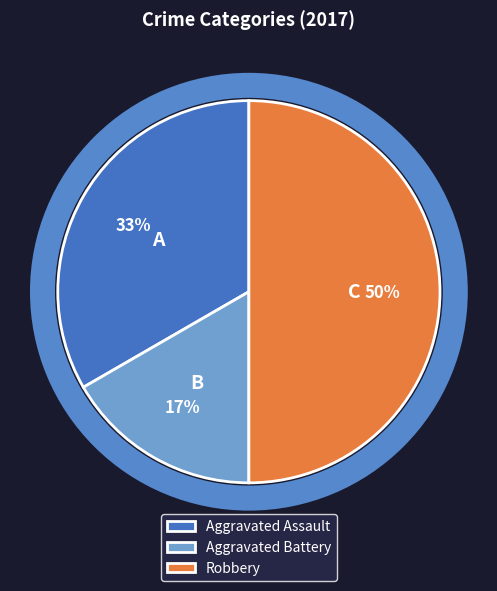

Count the number of slices in the pie.

3